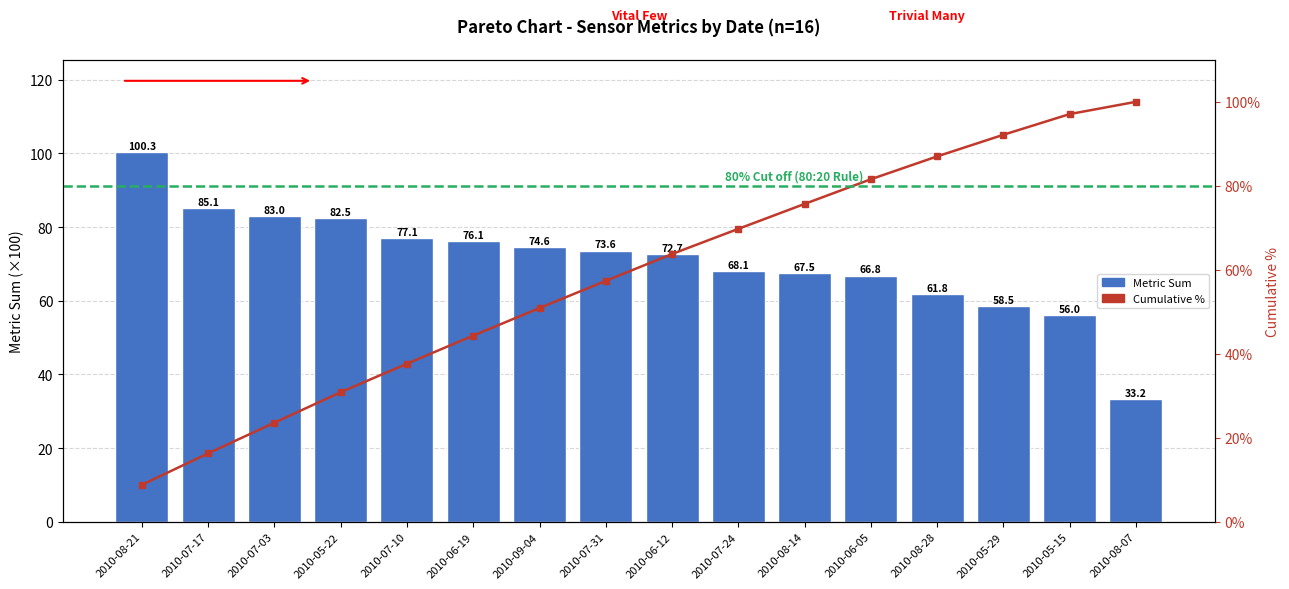

Reading left to right, transcribe all the data shown in this chart.

Metric Sum: 2010-08-21=100.3	2010-07-17=85.1	2010-07-03=83.0	2010-05-22=82.5	2010-07-10=77.1	2010-06-19=76.1	2010-09-04=74.6	2010-07-31=73.6	2010-06-12=72.7	2010-07-24=68.1	2010-08-14=67.5	2010-06-05=66.8	2010-08-28=61.8	2010-05-29=58.5	2010-05-15=56.0	2010-08-07=33.2
Cumulative %: 2010-08-21=8.8	2010-07-17=16.3	2010-07-03=23.6	2010-05-22=30.9	2010-07-10=37.6	2010-06-19=44.3	2010-09-04=50.9	2010-07-31=57.4	2010-06-12=63.8	2010-07-24=69.7	2010-08-14=75.7	2010-06-05=81.6	2010-08-28=87.0	2010-05-29=92.1	2010-05-15=97.1	2010-08-07=100.0